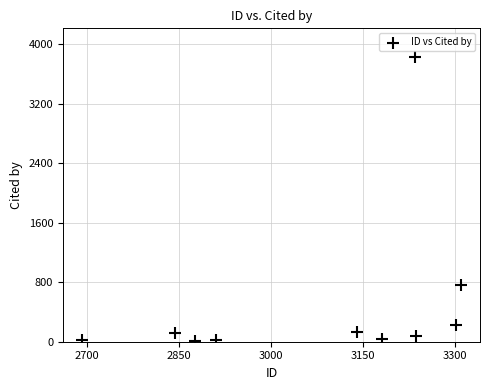

What Y value in the scatter plot is closest to 1917?

759